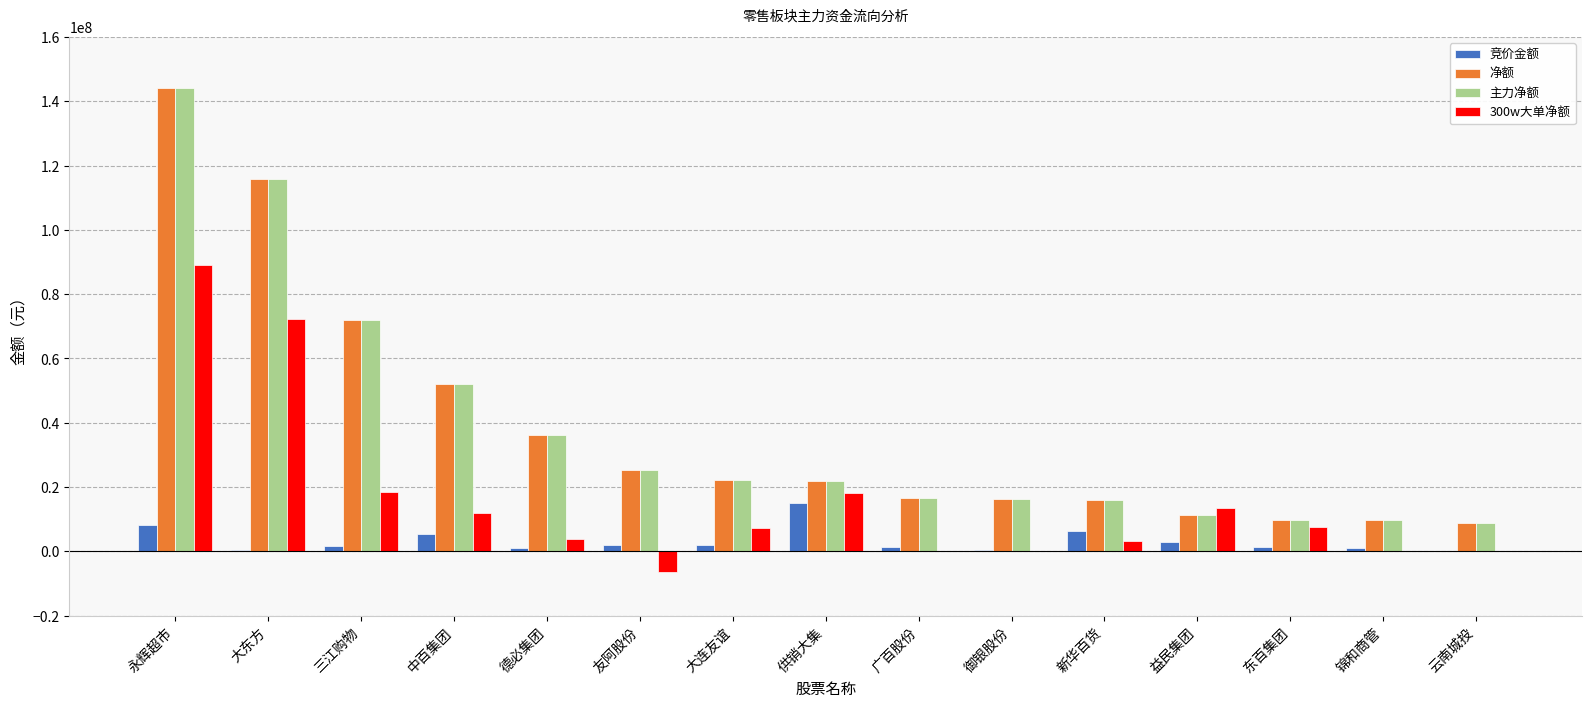

What are all the series names shown in the legend?

竞价金额, 净额, 主力净额, 300w大单净额